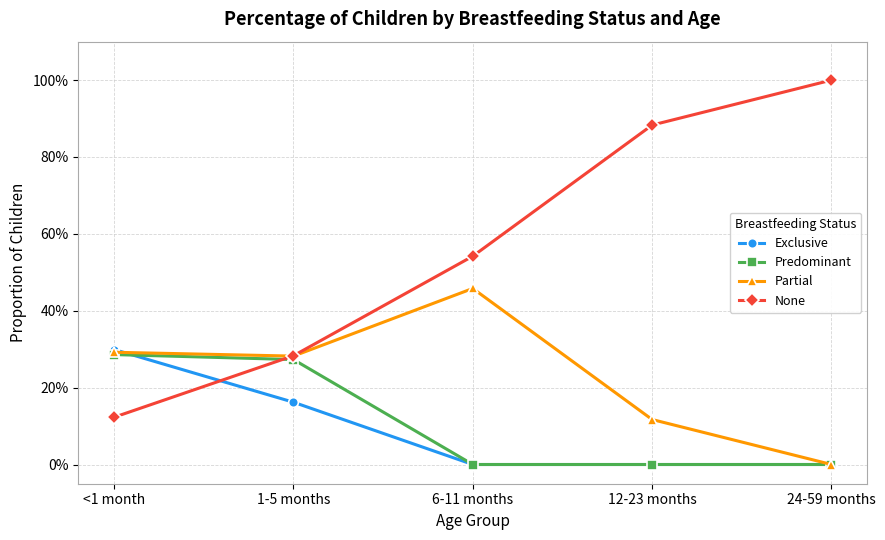

What is the difference between the highest and lowest values at 12-23 months?

0.9